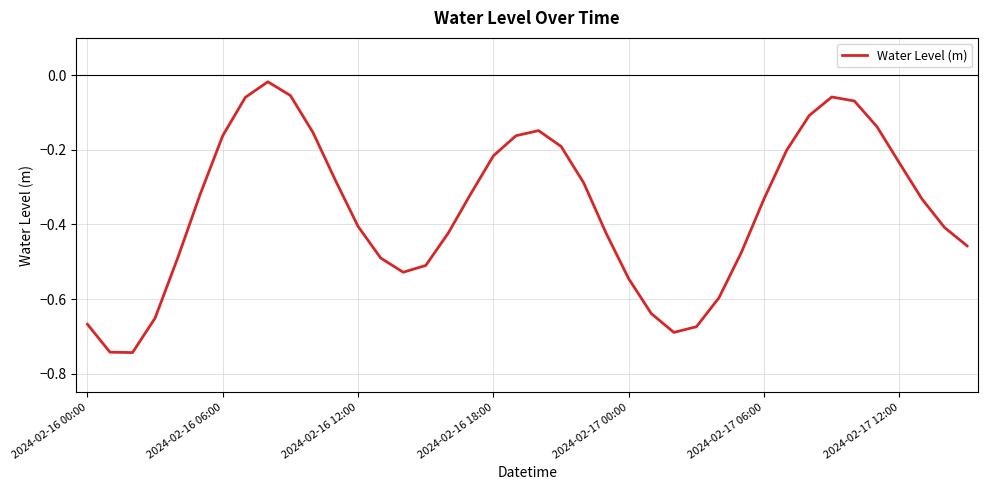

What is the difference between the maximum and minimum values?

0.7